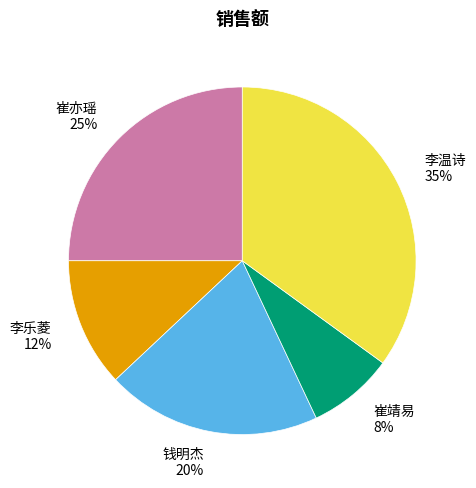

True or false: 崔亦瑶 accounts for 31% of the total.

False